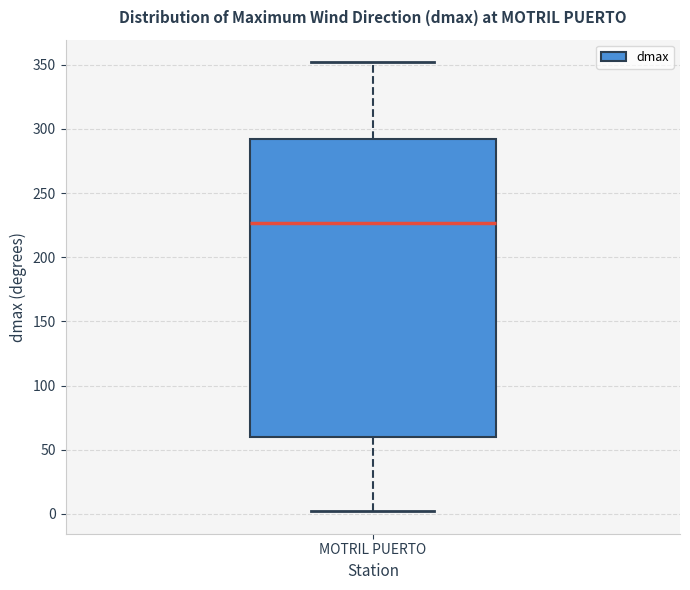

Read this box plot against the y-axis: the position of the median line, the range covered by the box, and the ends of both whiskers. The values are not printed on the chart, so give them approximately, as read against the axis.

median 225, box 60 to 290, whiskers 0 to 350